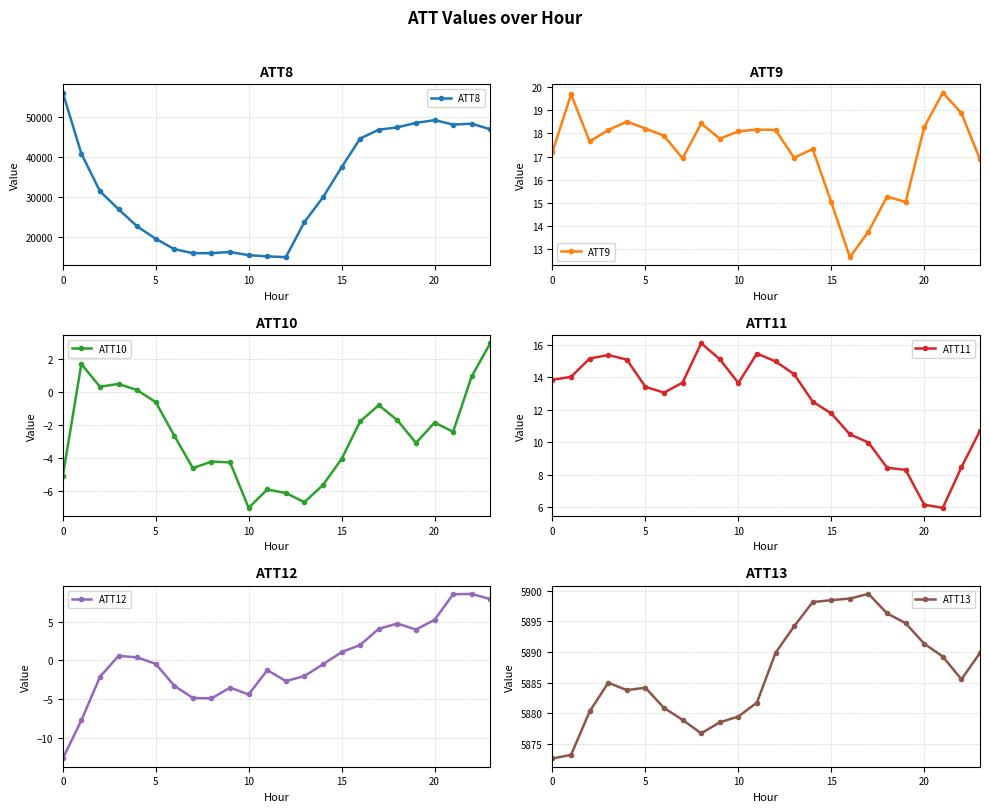

In ATT12, how many points are lower than both neighbors (excluding endpoints)?

4